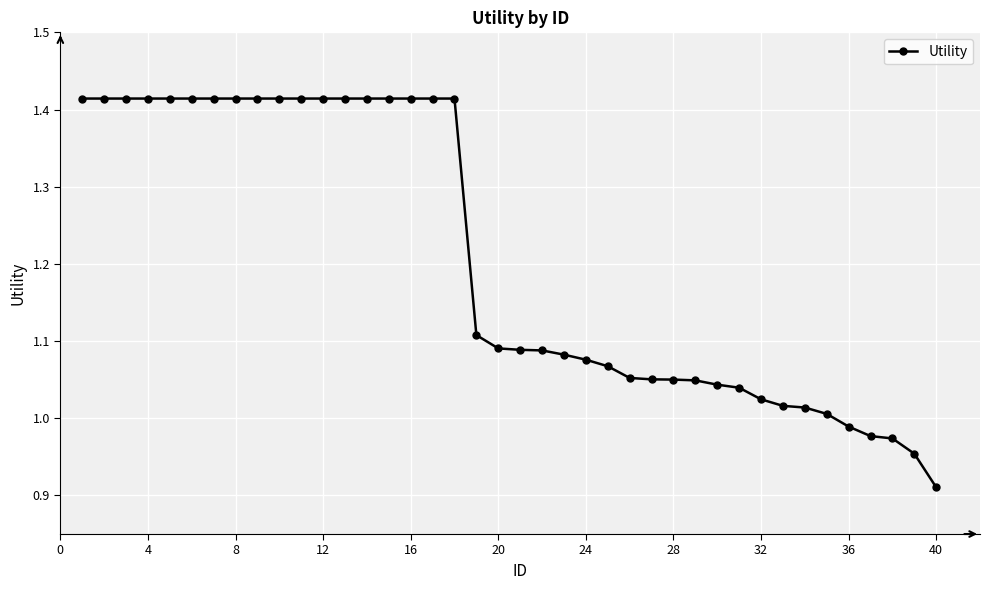

What is the difference between the maximum and minimum values?

0.5